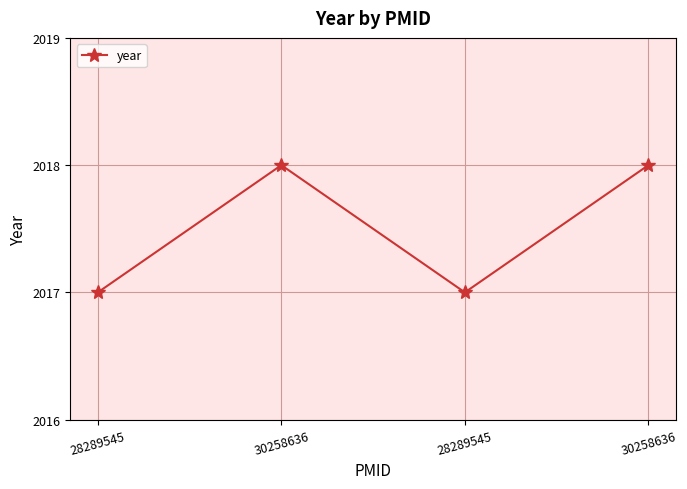

Reading left to right, what are all the values shown in this chart?

28289545=2017	30258636=2018	28289545=2017	30258636=2018